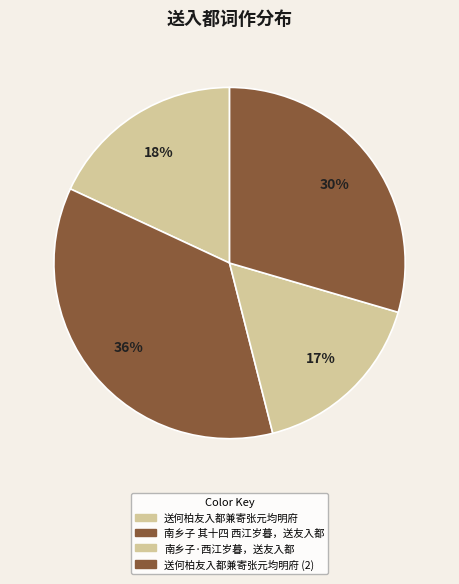

Count the number of slices in the pie.

4